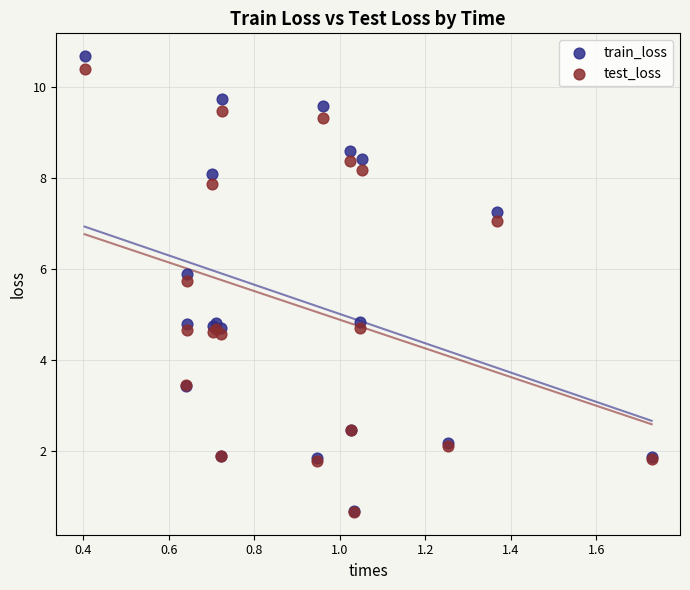

Which series has the widest spread of Y values?

train_loss